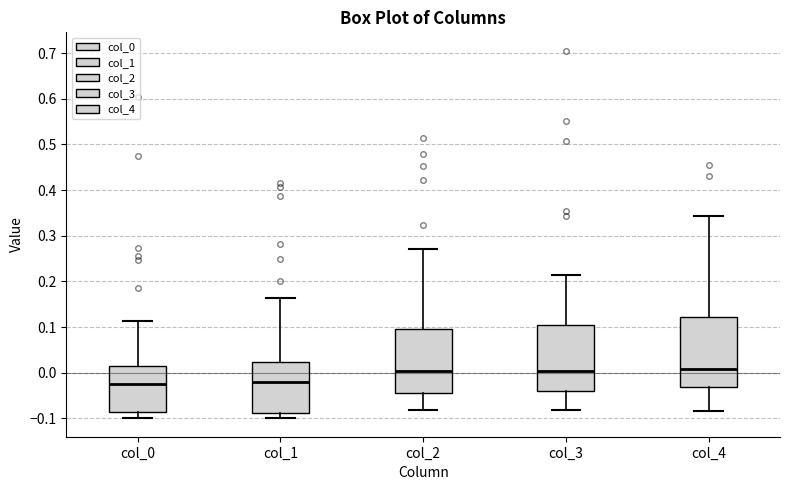

Reading left to right, transcribe this box plot: for each box, give where its median line is, the range the box spans, and where its two whiskers end, as read against the y-axis. The values are not printed on the chart, so give them approximately, as read against the axis.

col_0: median -0.02, box -0.09 to 0.01, whiskers -0.10 to 0.11
col_1: median -0.02, box -0.09 to 0.02, whiskers -0.10 to 0.16
col_2: median 0.00, box -0.04 to 0.10, whiskers -0.08 to 0.27
col_3: median 0.00, box -0.04 to 0.10, whiskers -0.08 to 0.21
col_4: median 0.01, box -0.03 to 0.12, whiskers -0.08 to 0.34